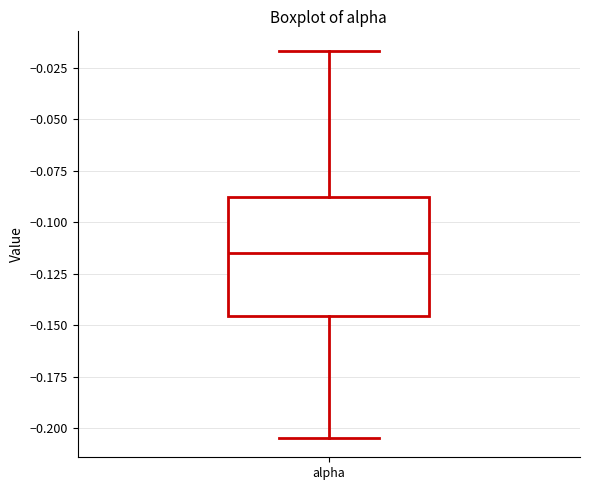

Read this box plot against the y-axis: the position of the median line, the range covered by the box, and the ends of both whiskers. The values are not printed on the chart, so give them approximately, as read against the axis.

median -0.115, box -0.145 to -0.090, whiskers -0.205 to -0.015